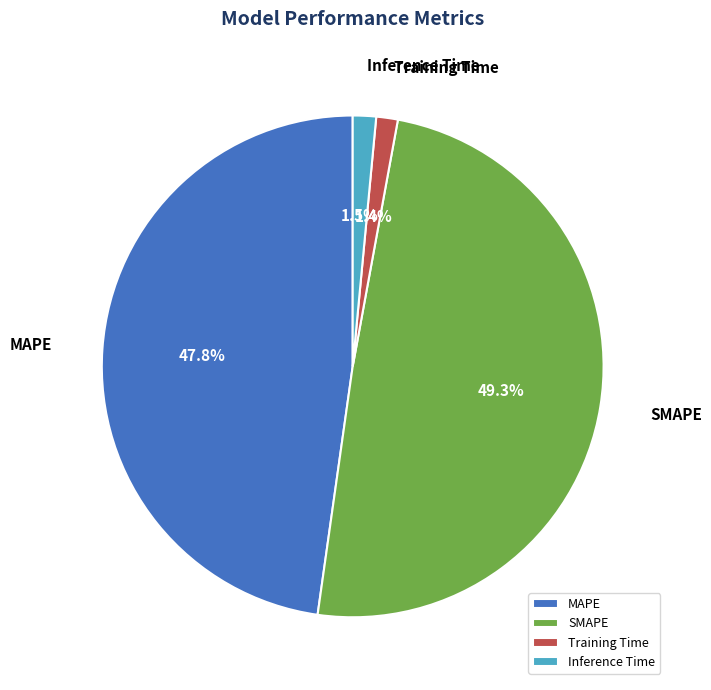

What is the largest slice in the pie chart?

SMAPE